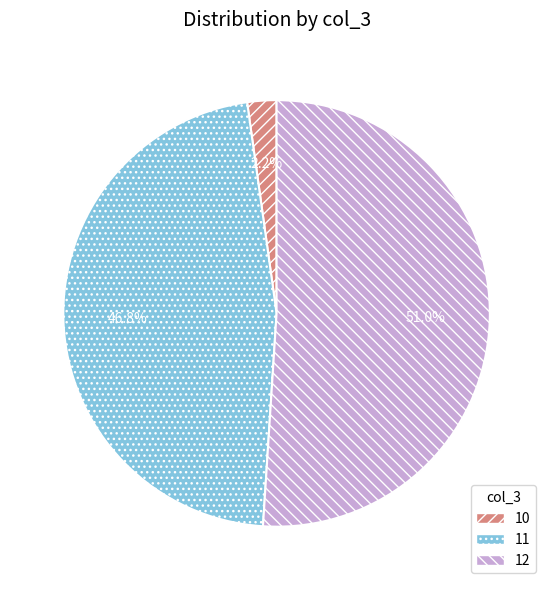

To the nearest percent, what percentage of the pie is 12?

51%